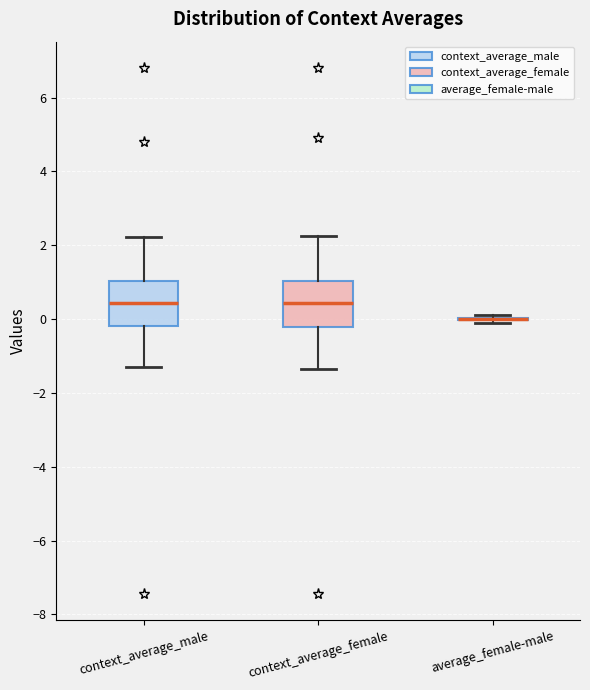

Where does the lower whisker of the box for context_average_male end on the y-axis? The values are not printed on the chart, so give them approximately, as read against the axis.

-1.4